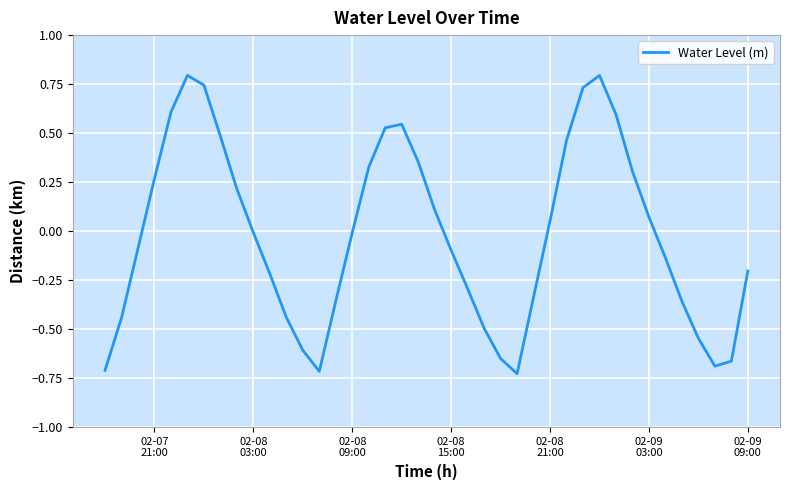

Is this an area chart (filled region under the line)?

No